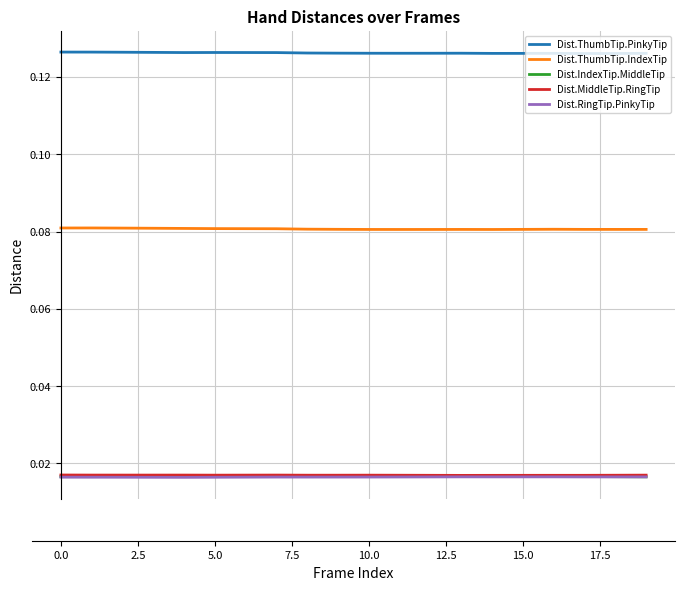

Which series has the largest total across all categories?

Dist.ThumbTip.PinkyTip